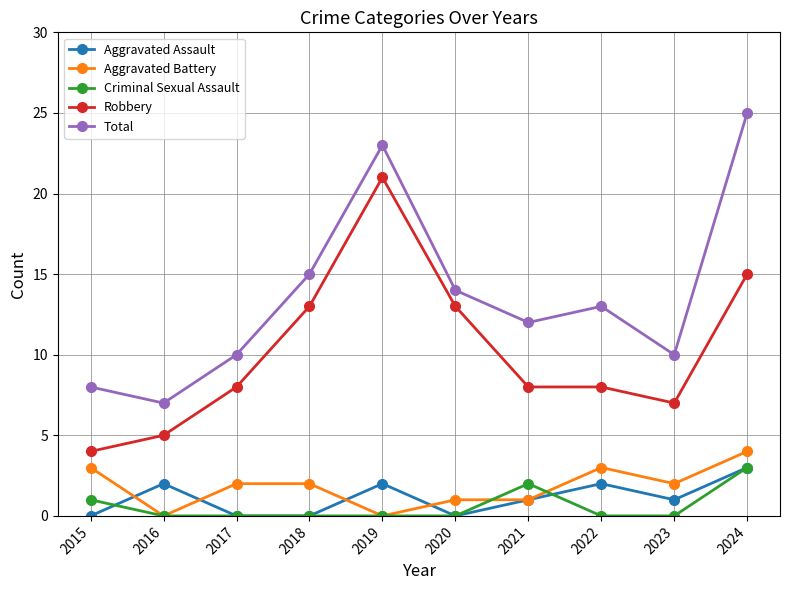

True or false: Aggravated Battery and Total intersect in this chart.

False